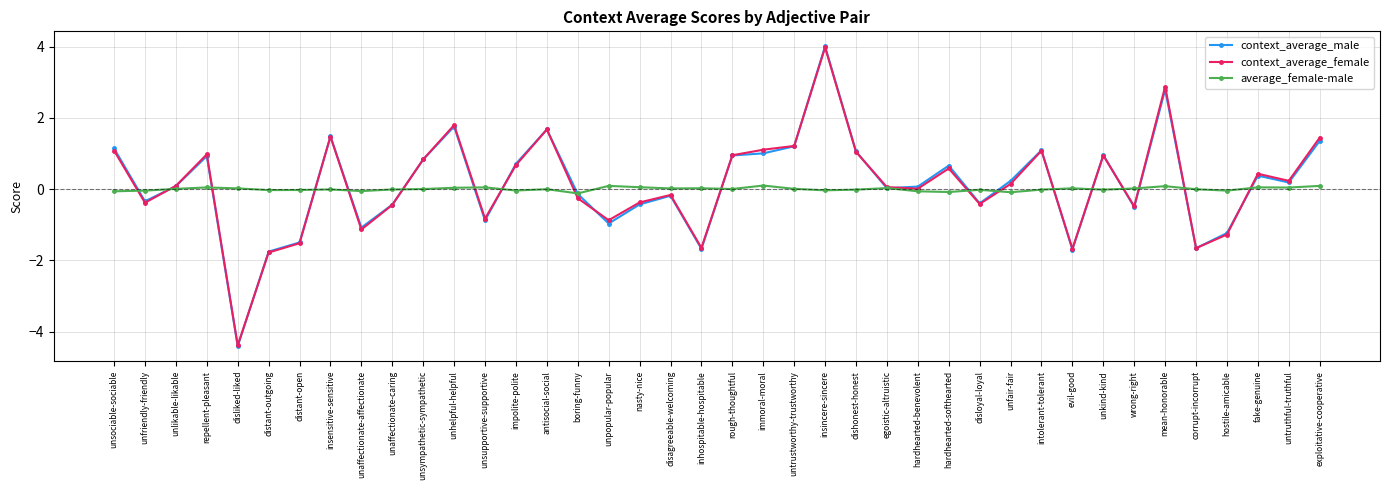

What is the total value across all series at distant-open?

-3.0